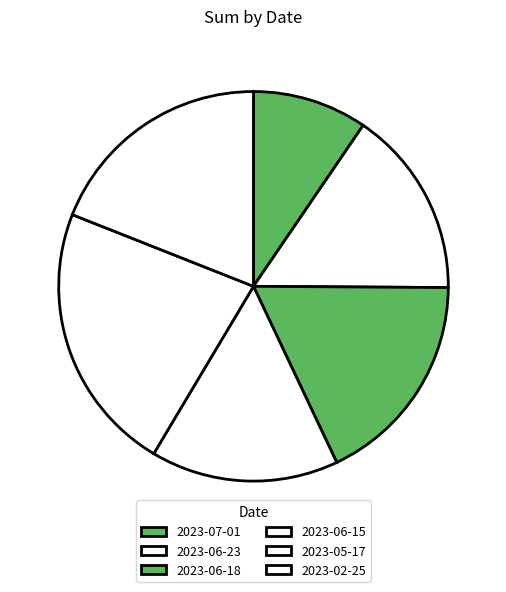

To the nearest percent, what is the average slice percentage?

17%